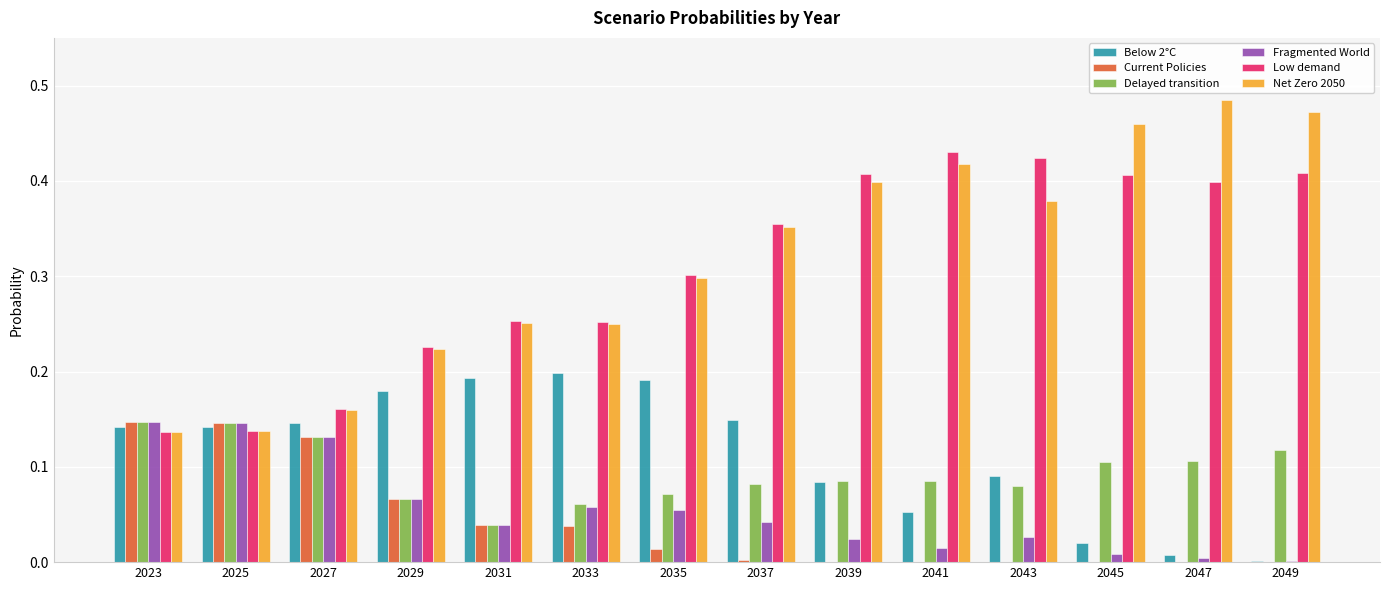

Which series has the widest spread of values?

Net Zero 2050